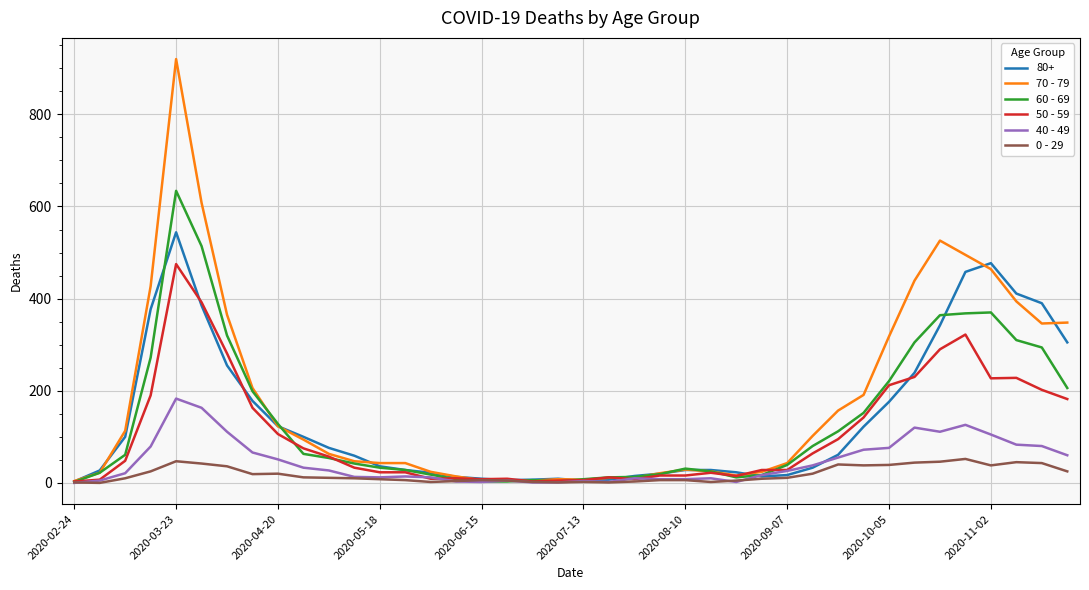

List the series in order of their peak value, lowest first.

0 - 29, 40 - 49, 50 - 59, 80+, 60 - 69, 70 - 79